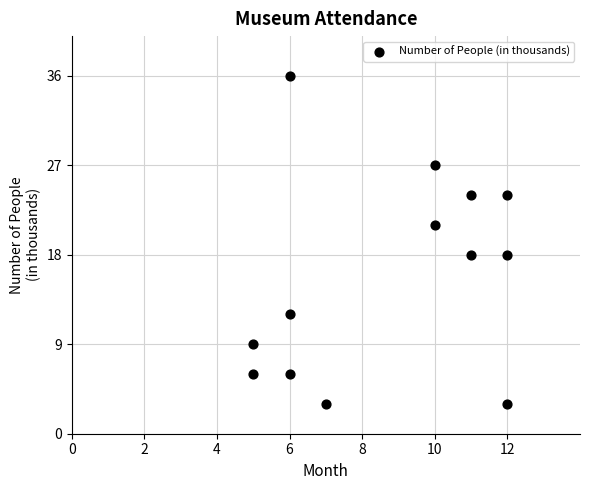

What is the range of X values (max minus min)?

7